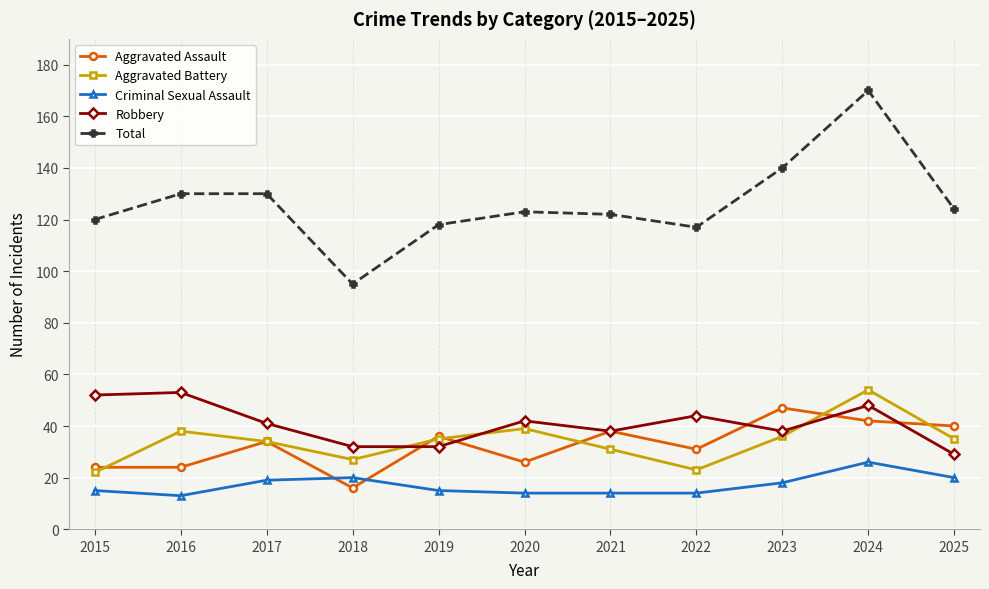

Does the chart have visible grid lines?

Yes